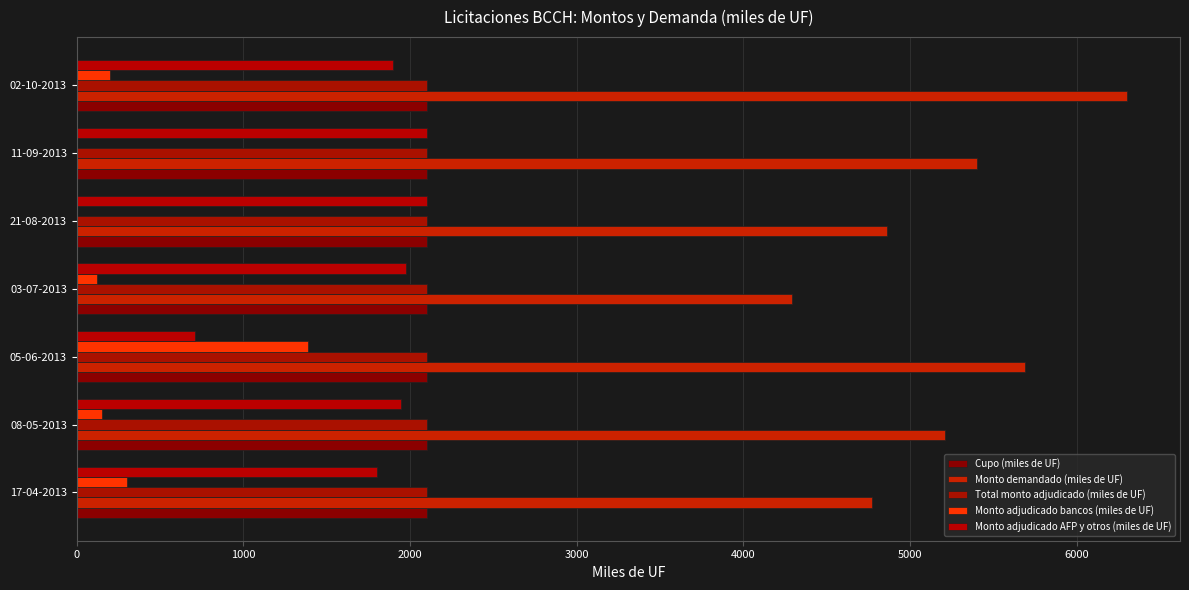

What is the value of the Monto adjudicado AFP y otros (miles de UF) bar at the 7th from the left?

1900.0